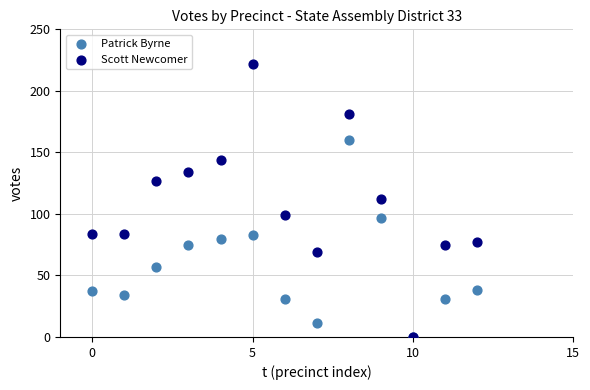

Which series has the largest Y range (max minus min)?

Scott Newcomer